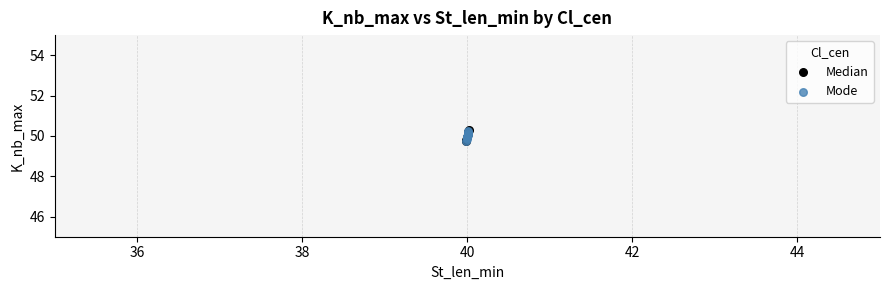

What are all the series names shown in the legend?

Median, Mode